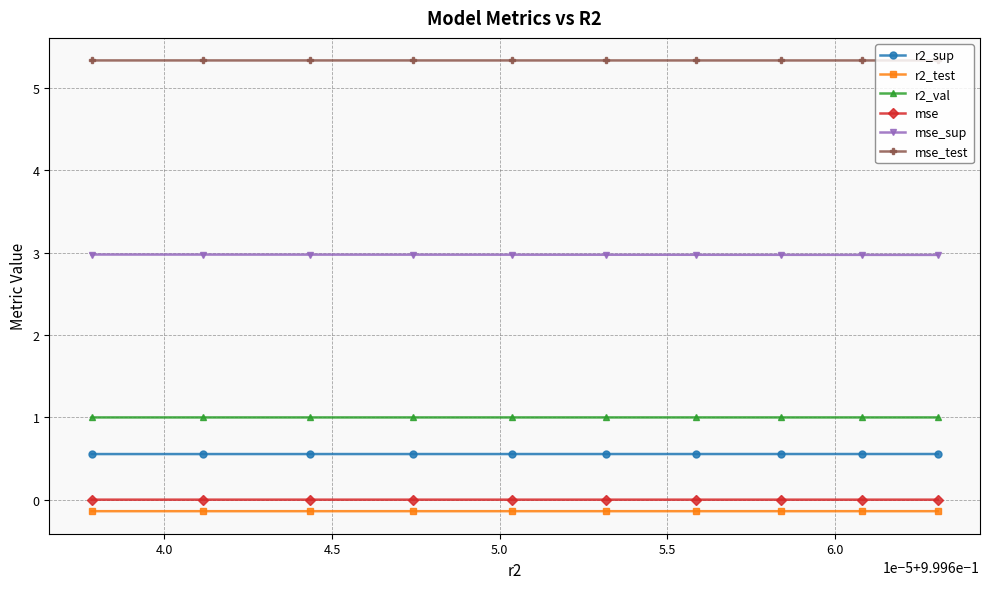

How many lines are shown in the chart?

6